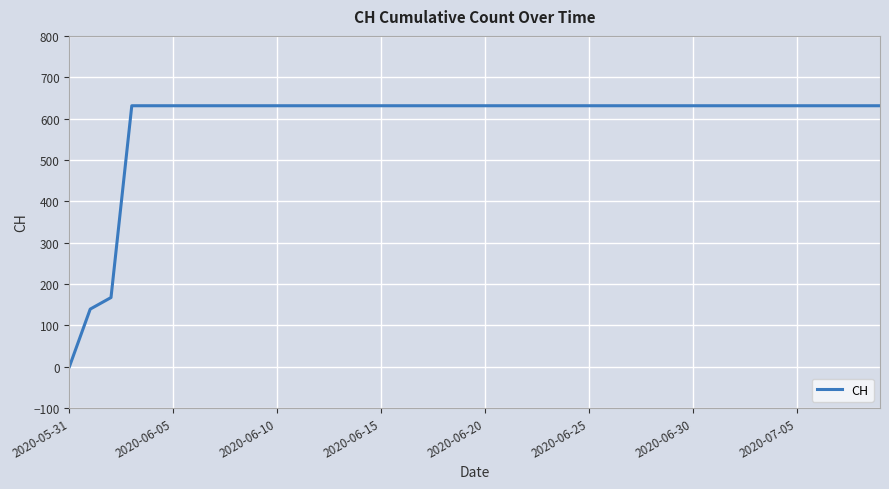

What is the greatest value displayed?

631